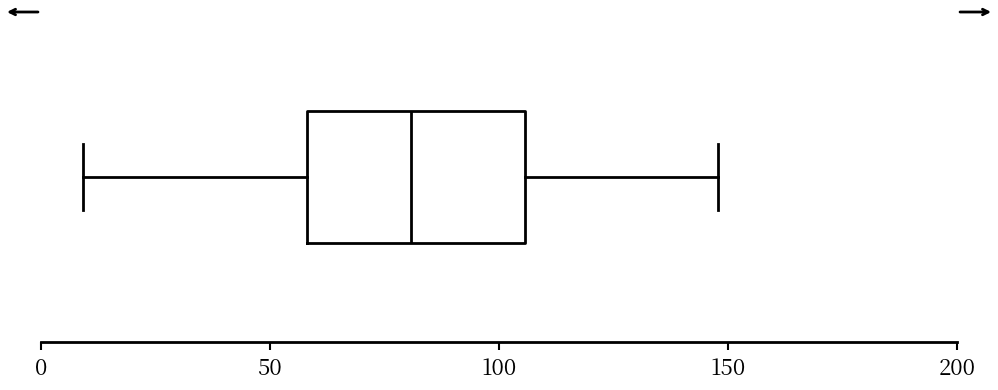

Transcribe this box plot: give where the median line is, the range the box spans, and where the two whiskers end, as read against the x-axis. The values are not printed on the chart, so give them approximately, as read against the axis.

median 80, box 60 to 105, whiskers 10 to 150